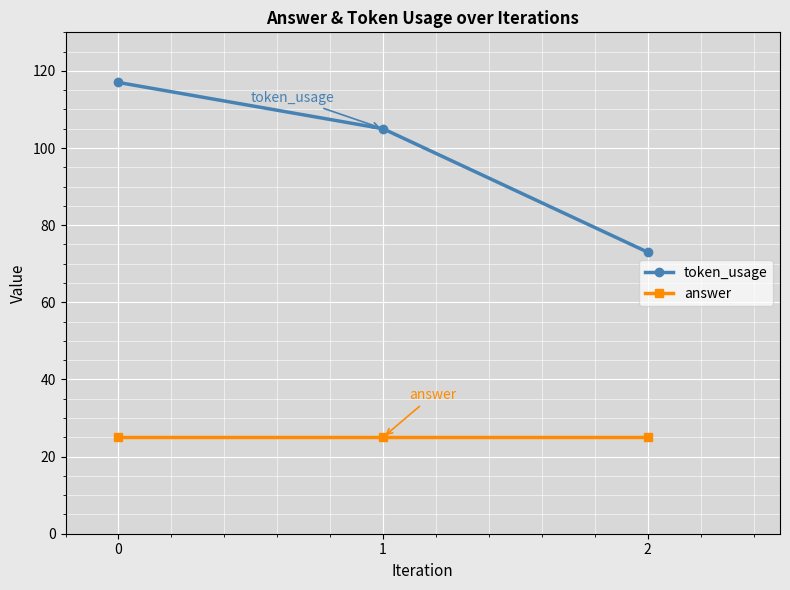

Count the number of data series in this chart.

2